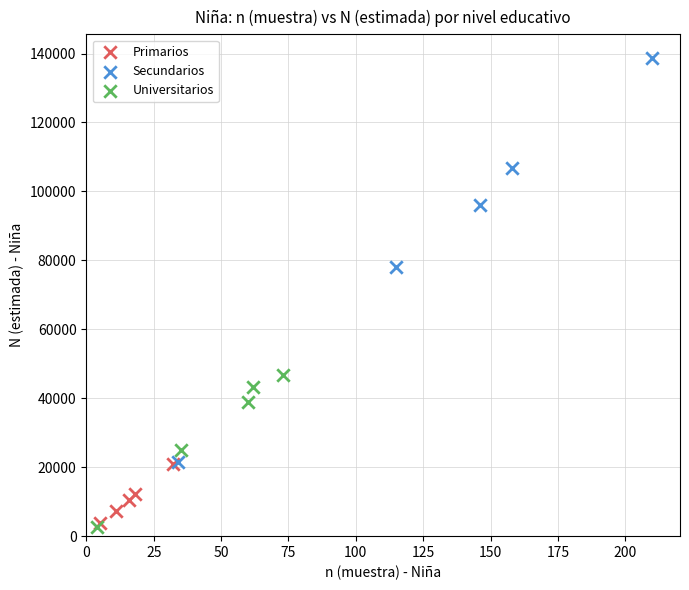

Which series contains the highest Y value?

Secundarios